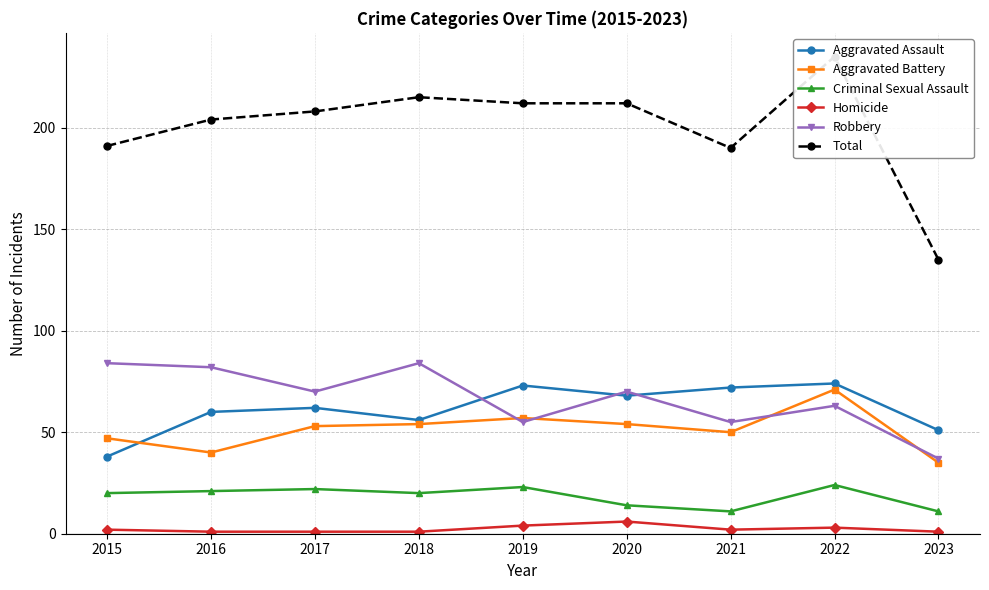

Does the chart have visible grid lines?

Yes